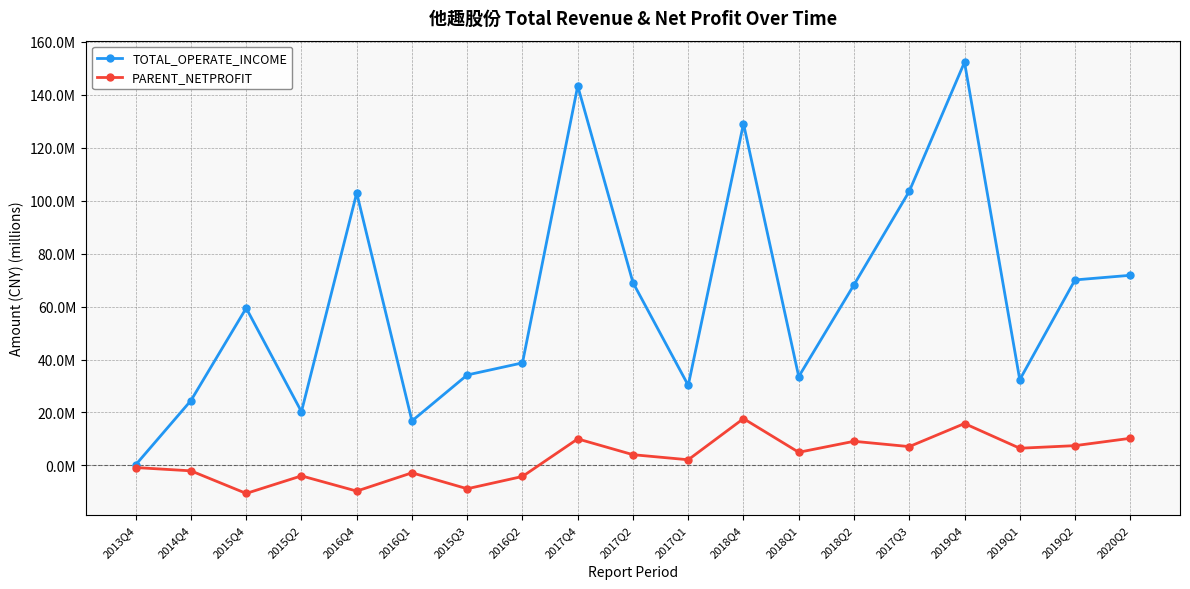

What are all the series names shown in the legend?

TOTAL_OPERATE_INCOME, PARENT_NETPROFIT